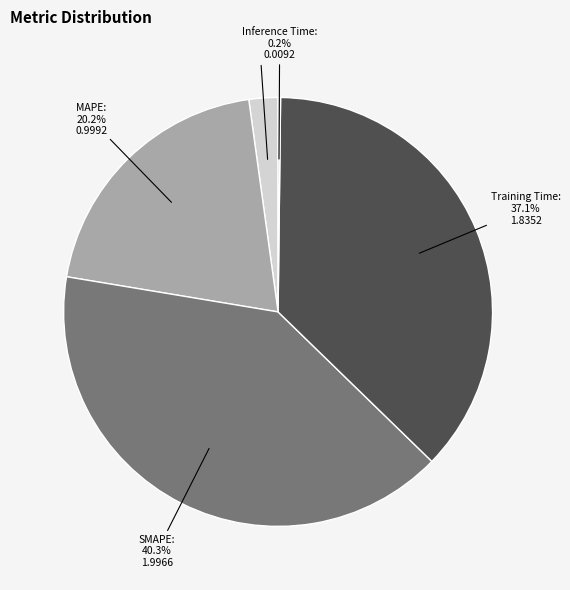

How much of the chart is everything except MAPE?

79.8%